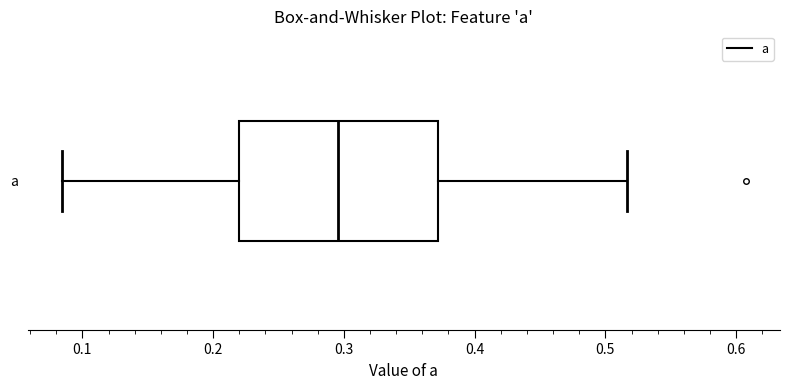

Read this box plot against the x-axis: the position of the median line, the range covered by the box, and the ends of both whiskers. The values are not printed on the chart, so give them approximately, as read against the axis.

median 0.30, box 0.22 to 0.37, whiskers 0.08 to 0.52